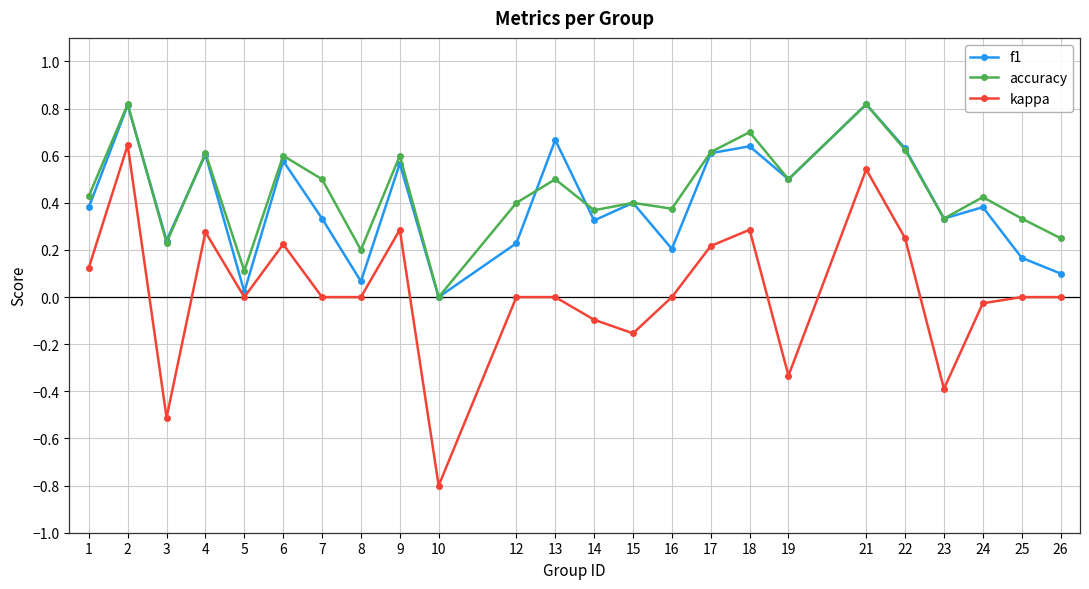

What is the total value across all series at 21?

2.2